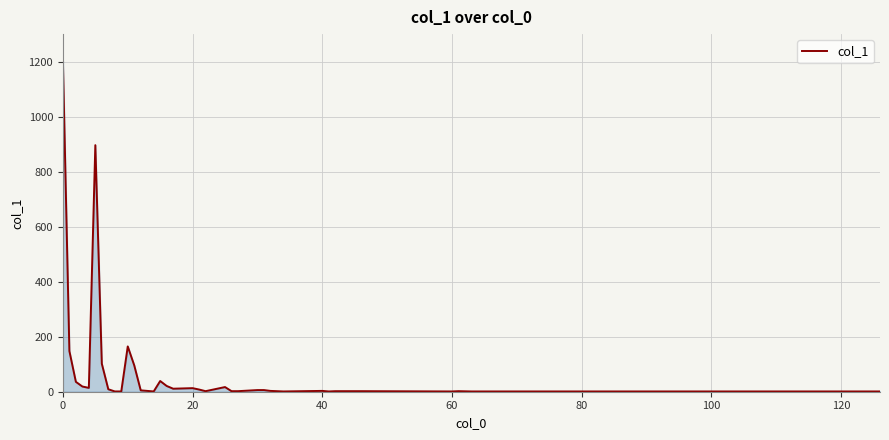

What is the greatest value displayed?

1206